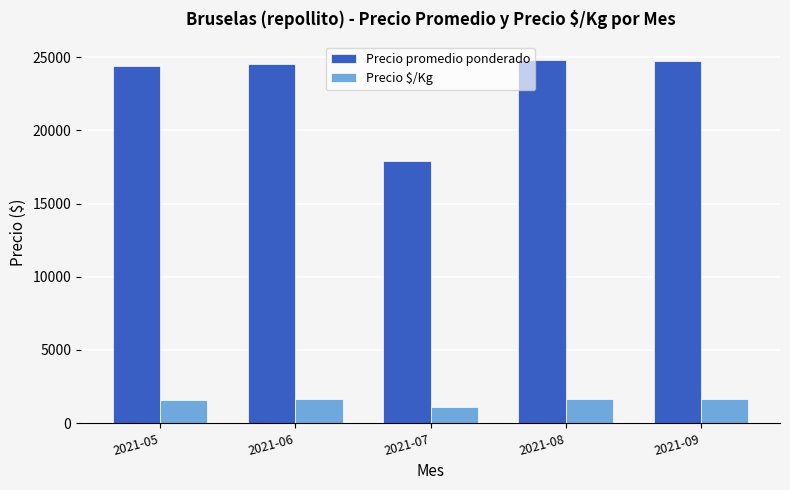

Rank the series at 2021-07 from highest to lowest value.

Precio promedio ponderado, Precio $/Kg